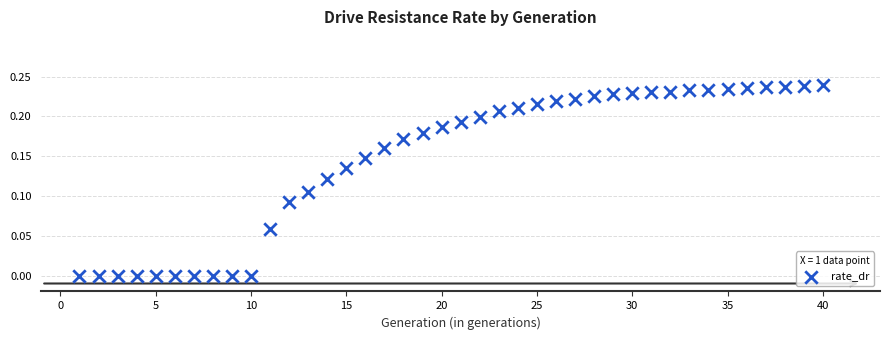

What is the range of X values (max minus min)?

39.0